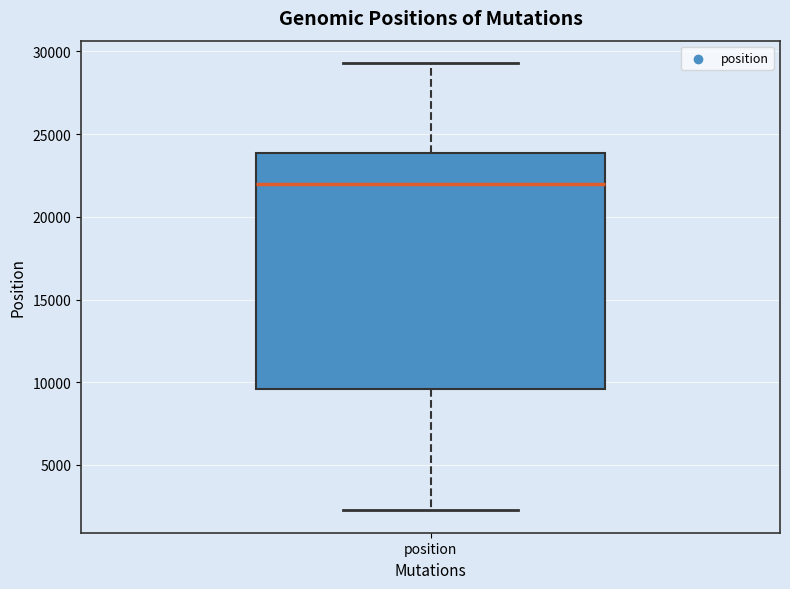

Read this box plot against the y-axis: the position of the median line, the range covered by the box, and the ends of both whiskers. The values are not printed on the chart, so give them approximately, as read against the axis.

median 22000, box 9500 to 24000, whiskers 2500 to 29500